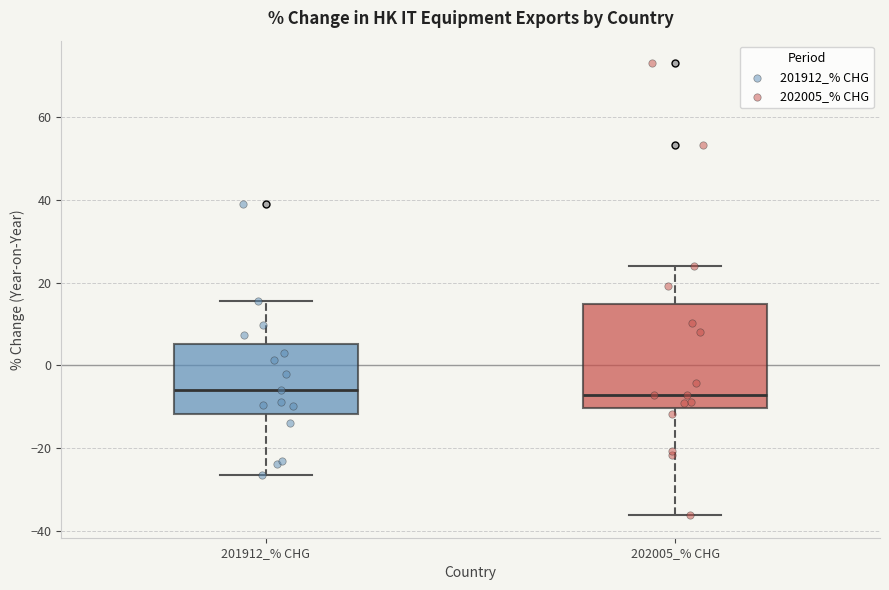

Where does the upper whisker of the box for 202005_% CHG end on the y-axis? The values are not printed on the chart, so give them approximately, as read against the axis.

24